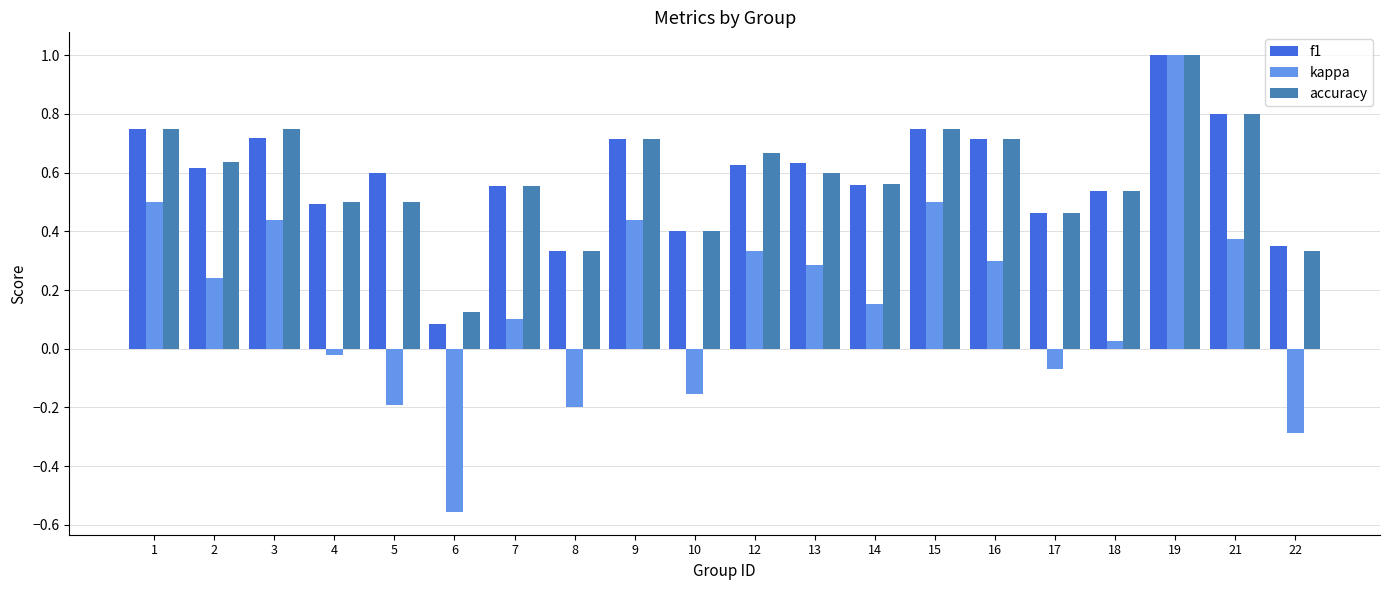

Which series changed the most between 8 and 13?

kappa